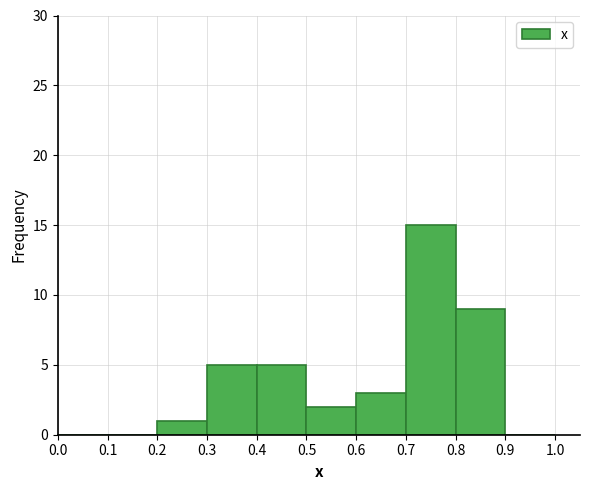

How tall is the bar that spans 0.8 to 0.9 on the x-axis? The values are not printed on the chart, so give them approximately, as read against the axis.

9